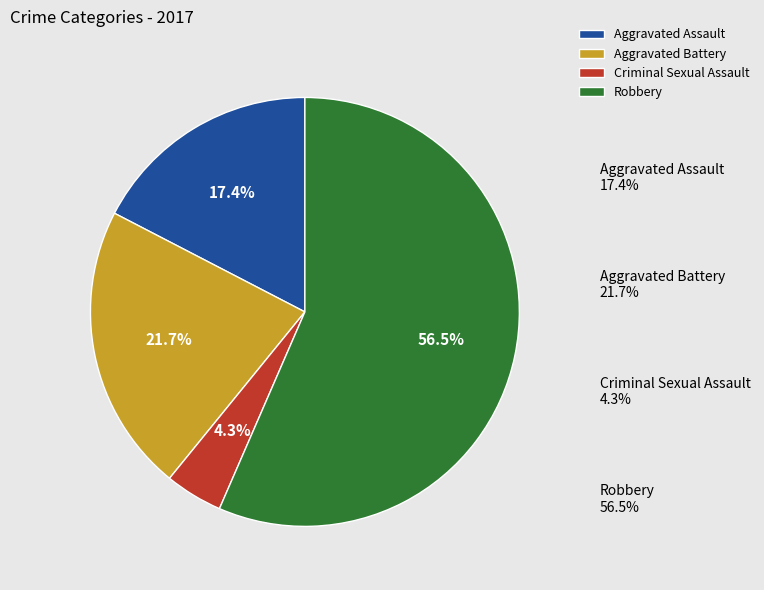

Is it true that Robbery is 62% of the pie?

False